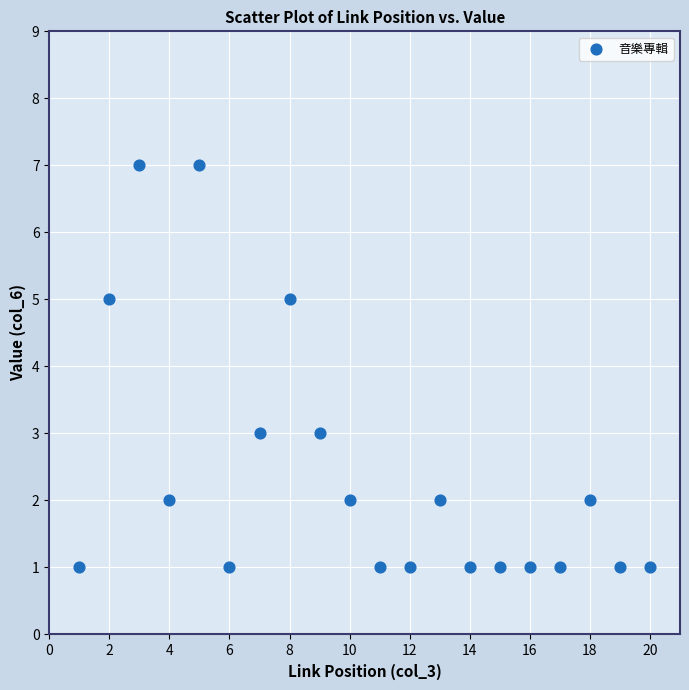

What is the range of Y values (max minus min)?

6